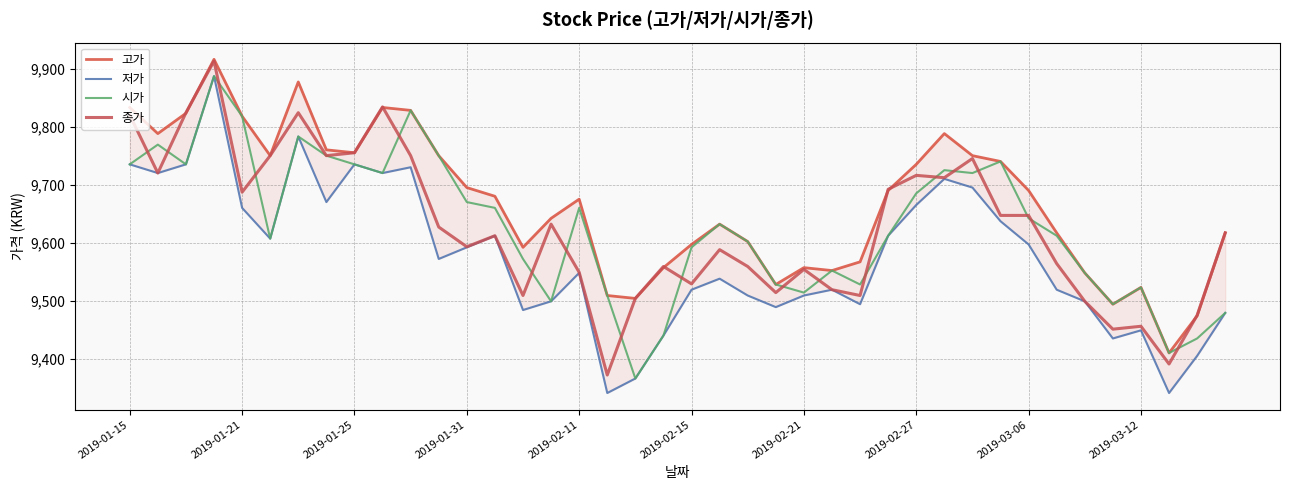

What is the difference between the maximum and minimum values in the 저가 series?

546